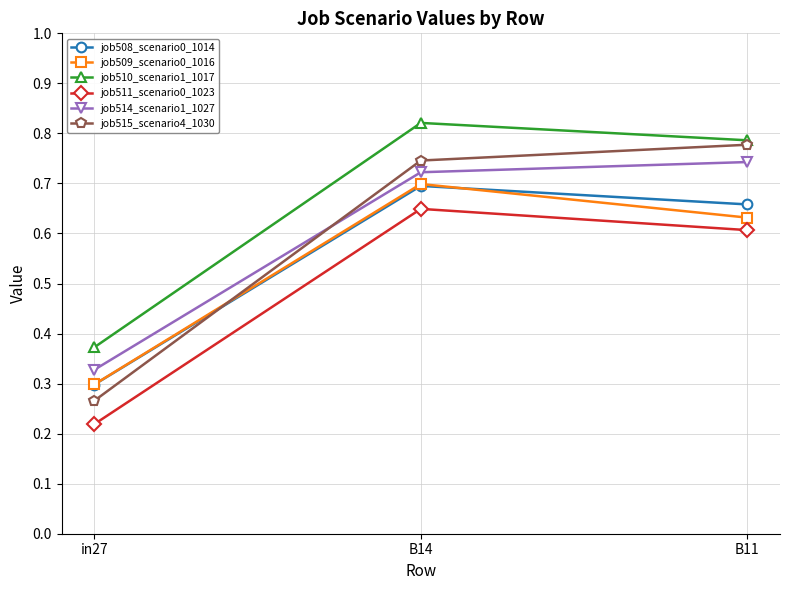

Is the value of job515_scenario4_1030 at B11 greater than the value of job509_scenario0_1016 at B14?

Yes